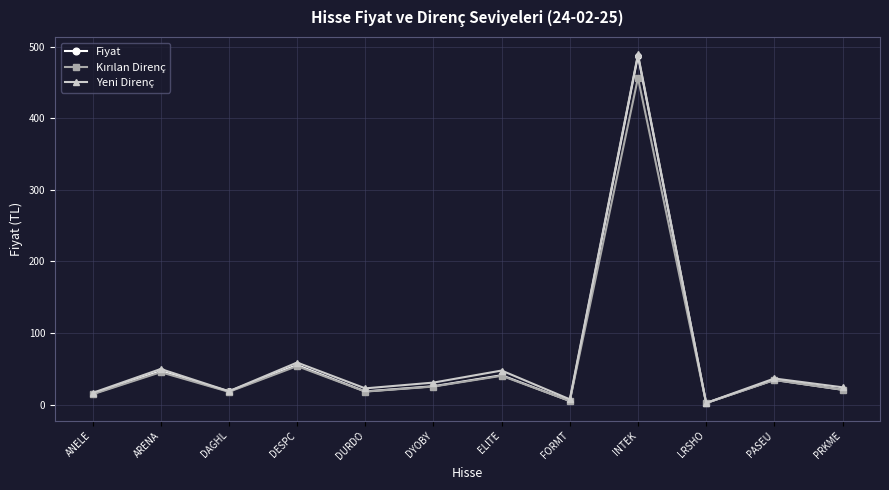

What is the spread (max minus min) of values at PASEU?

2.1